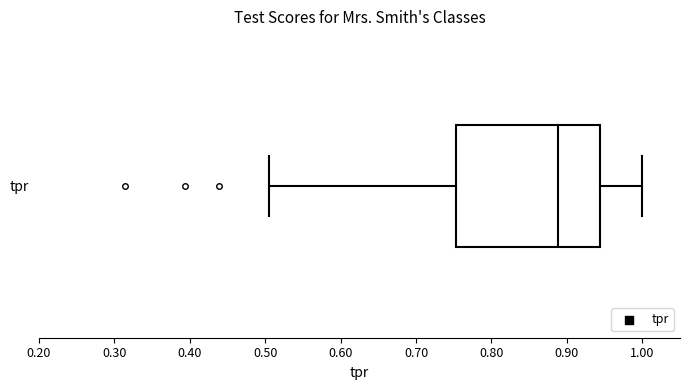

Where does the left whisker of the box for tpr end on the x-axis? The values are not printed on the chart, so give them approximately, as read against the axis.

0.51